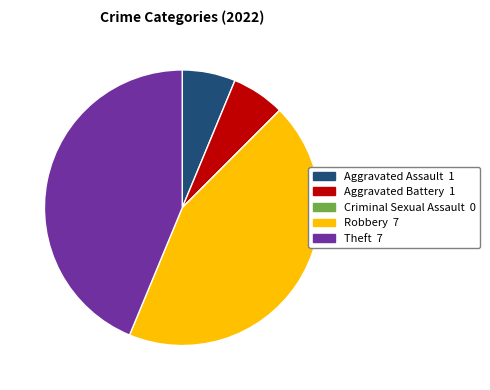

Is there any slice that represents more than half of the pie?

No